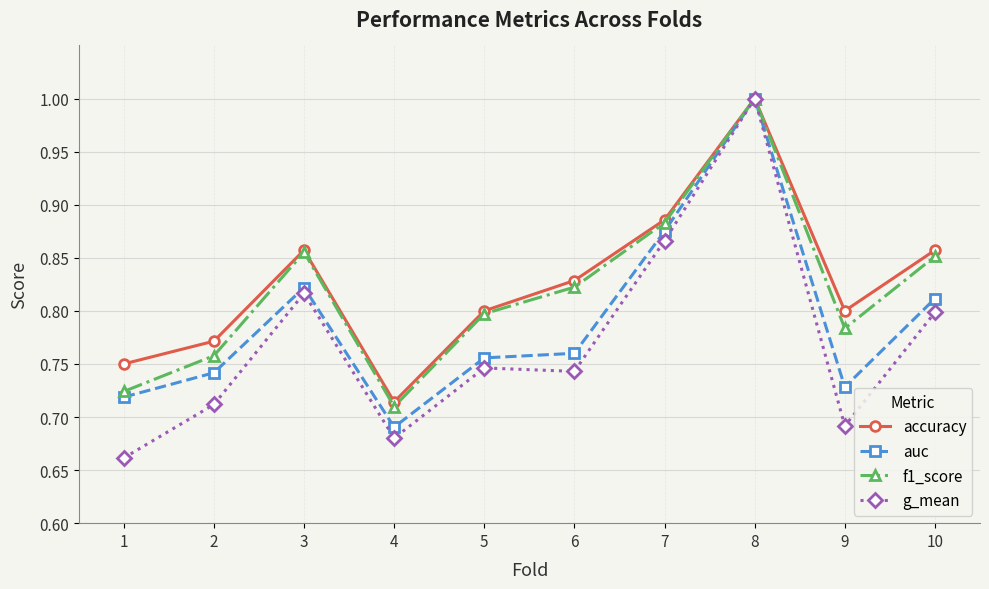

Where is accuracy nearest to the value 0?

4